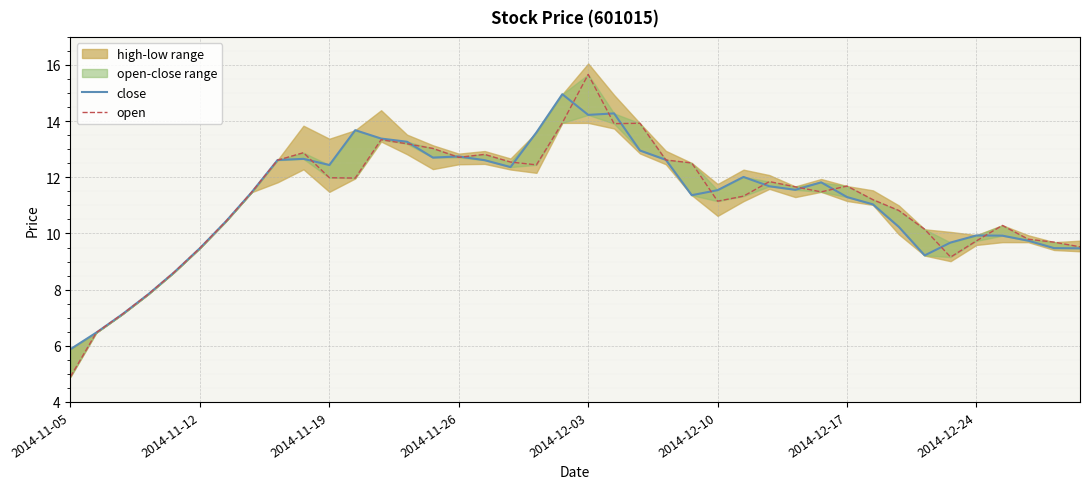

What is the sum of all open values?

447.9